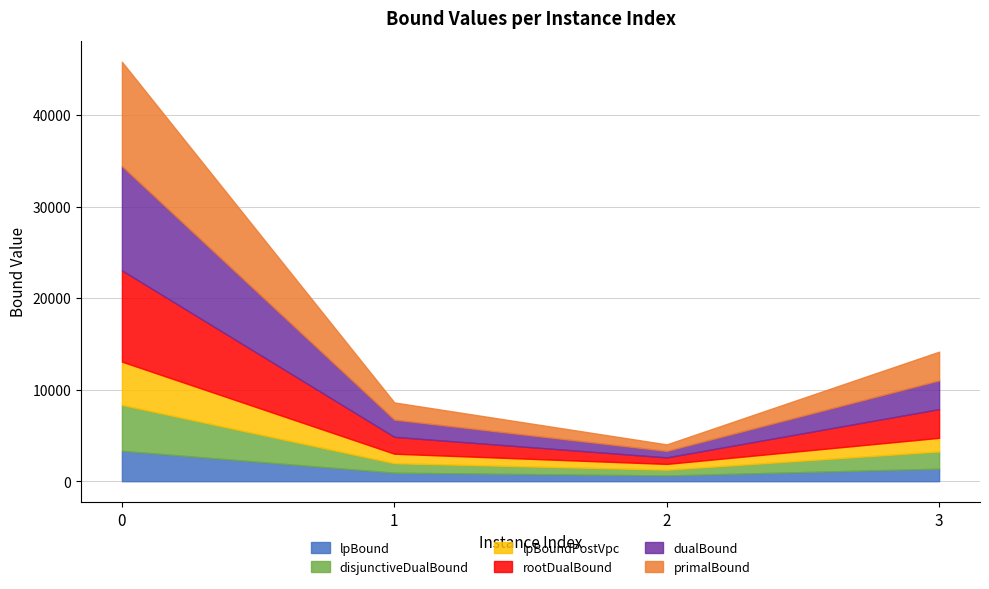

What is the value of the primalBound point at the 3rd from the left?

711.3